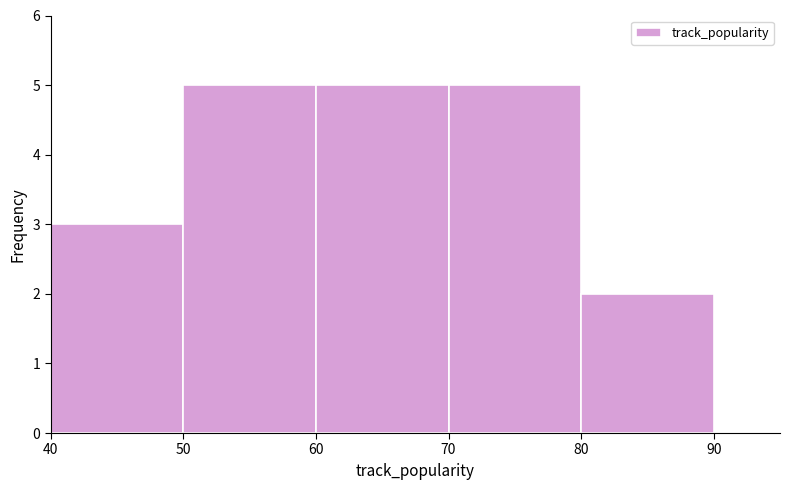

How tall is the bar that spans 50 to 60 on the x-axis? The values are not printed on the chart, so give them approximately, as read against the axis.

5